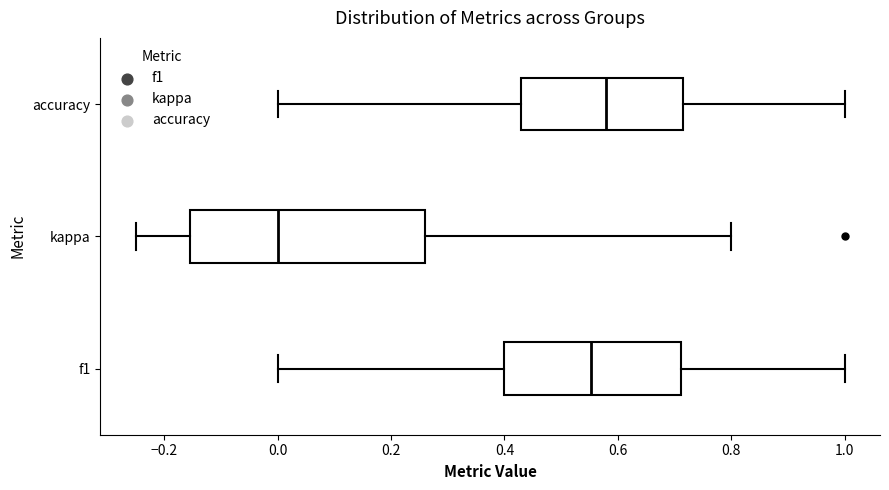

Which box is the widest, from its left edge to its right edge?

kappa